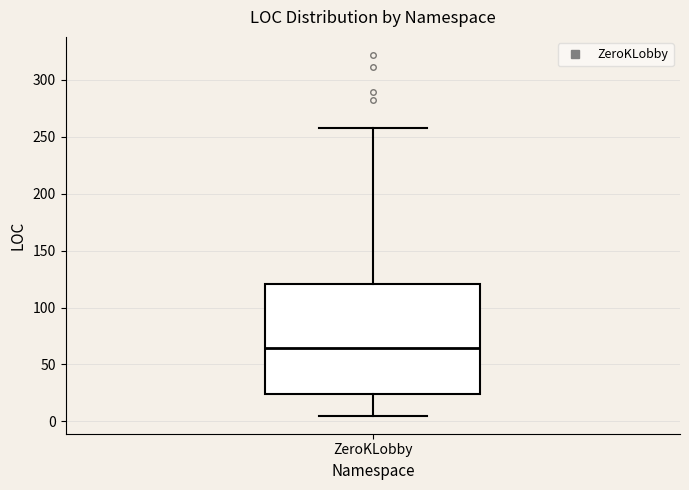

Transcribe this box plot: give where the median line is, the range the box spans, and where the two whiskers end, as read against the y-axis. The values are not printed on the chart, so give them approximately, as read against the axis.

median 65, box 25 to 120, whiskers 5 to 260